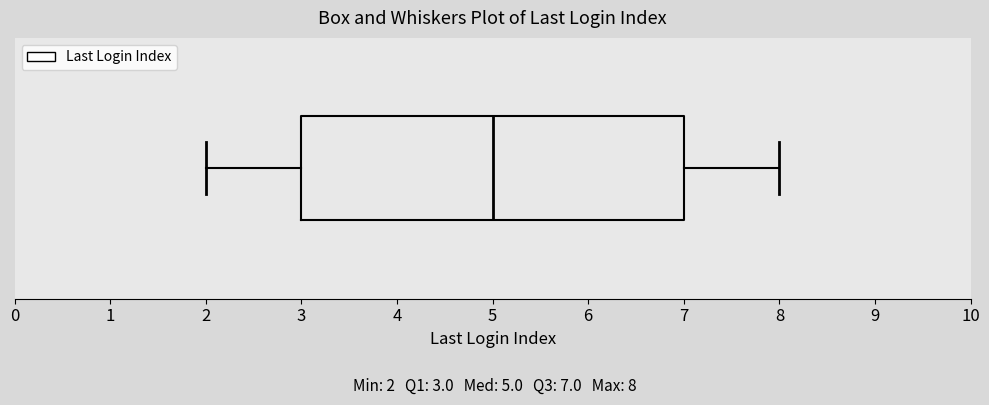

Where does the median line of the box sit on the x-axis? The values are not printed on the chart, so give them approximately, as read against the axis.

5